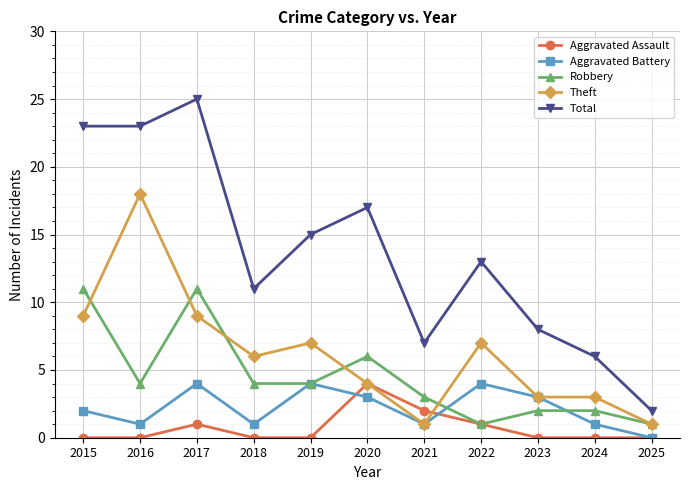

Is this an area chart (filled region under the line)?

No